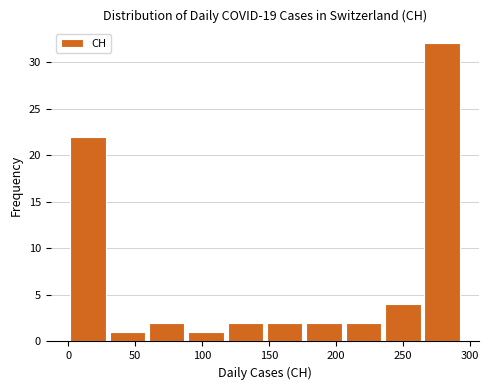

Reading left to right, list every bar in this chart as the range it spans on the x-axis followed by its height. Neither the bar edges nor the heights are printed on the chart, so give them approximately, as read against the axes.

0 to 30: 22
30 to 60: 1
60 to 90: 2
90 to 120: 1
120 to 145: 2
145 to 175: 2
175 to 205: 2
205 to 235: 2
235 to 265: 4
265 to 295: 32